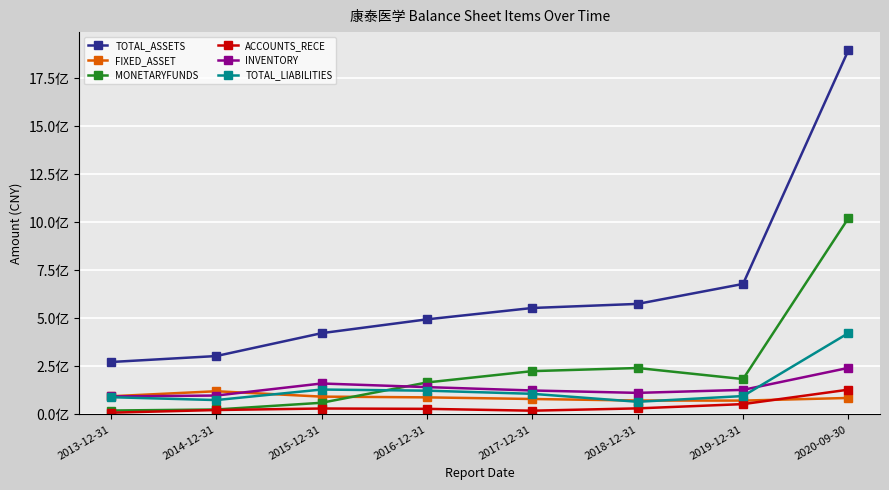

Which label corresponds to the smallest value in the chart?

2013-12-31